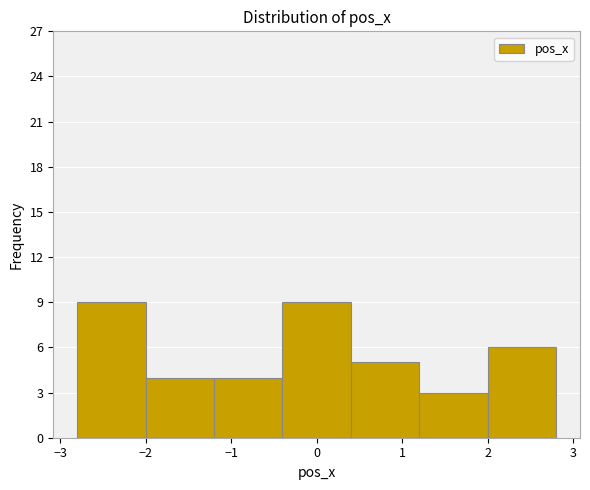

Reading left to right, list every bar in this chart as the range it spans on the x-axis followed by its height. Neither the bar edges nor the heights are printed on the chart, so give them approximately, as read against the axes.

-2.8 to -2.0: 9
-2.0 to -1.2: 4
-1.2 to -0.4: 4
-0.4 to 0.4: 9
0.4 to 1.2: 5
1.2 to 2.0: 3
2.0 to 2.8: 6